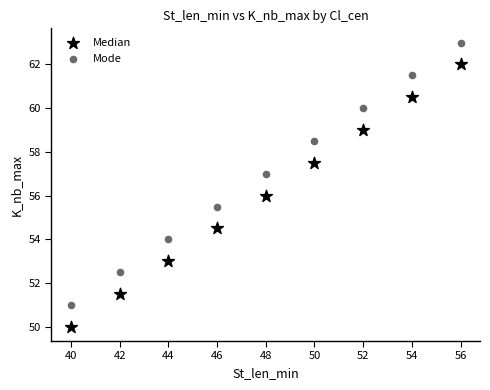

What is the X range (max minus min) for the scatter plot?

16.0